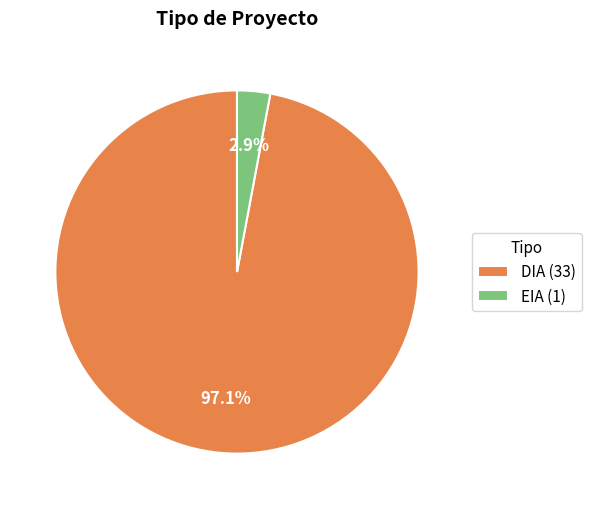

To the nearest percent, what is the difference between the largest and smallest slice percentages?

94%